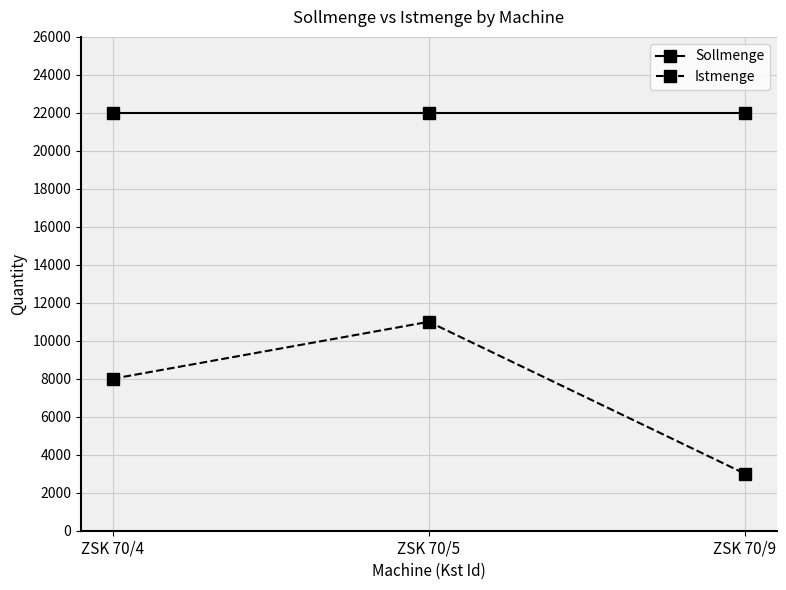

Which series has the largest total across all categories?

Sollmenge